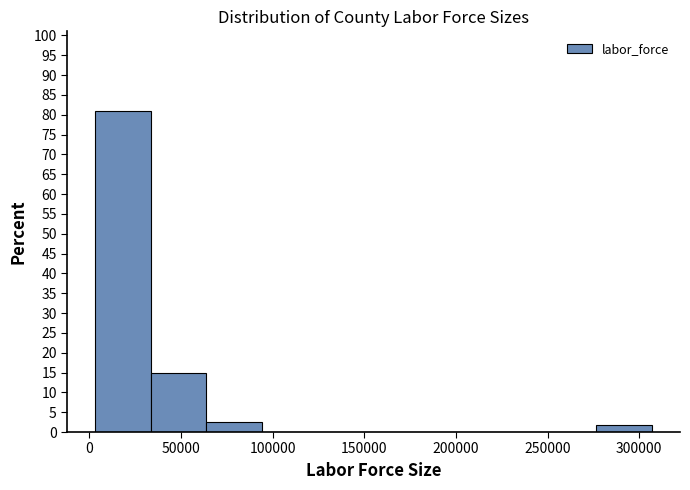

Reading left to right, list every bar in this chart as the range it spans on the x-axis followed by its height. Neither the bar edges nor the heights are printed on the chart, so give them approximately, as read against the axes.

5000 to 35000: 81.0
35000 to 65000: 15.0
65000 to 95000: 2.5
95000 to 125000: 0
125000 to 155000: 0
155000 to 185000: 0
185000 to 215000: 0
215000 to 245000: 0
245000 to 275000: 0
275000 to 305000: 1.5